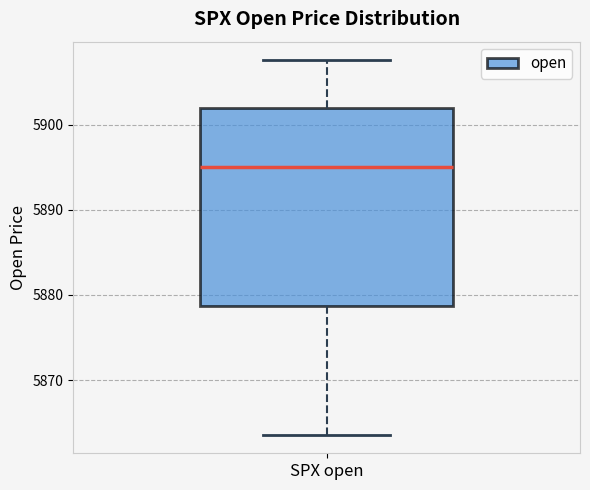

Transcribe this box plot: give where the median line is, the range the box spans, and where the two whiskers end, as read against the y-axis. The values are not printed on the chart, so give them approximately, as read against the axis.

median 5895, box 5879 to 5902, whiskers 5864 to 5908